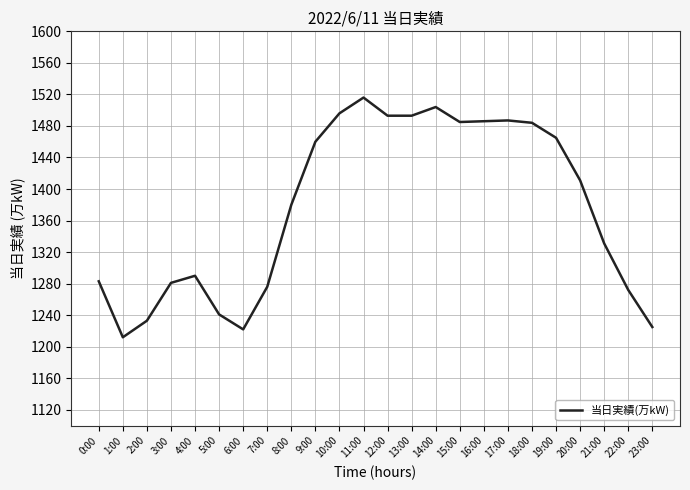

Does the chart display data point markers on the line(s)?

No